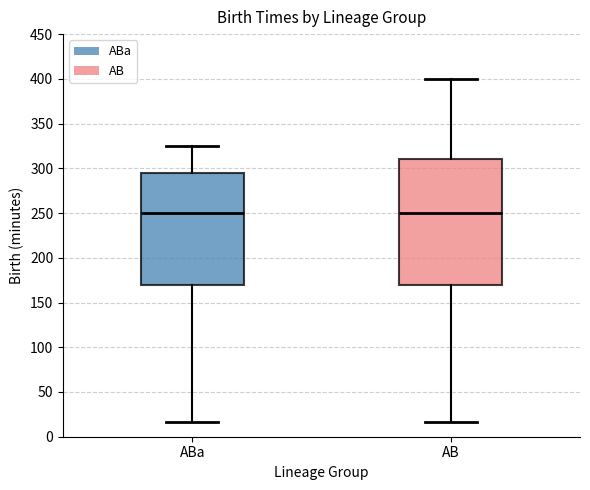

Reading left to right, transcribe this box plot: for each box, give where its median line is, the range the box spans, and where its two whiskers end, as read against the y-axis. The values are not printed on the chart, so give them approximately, as read against the axis.

ABa: median 250, box 170 to 295, whiskers 15 to 325
AB: median 250, box 170 to 310, whiskers 15 to 400